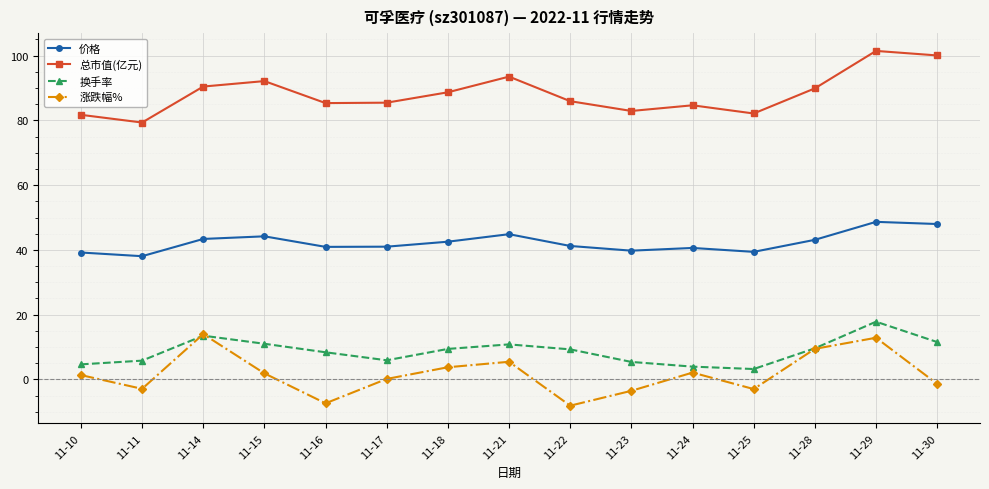

At 11-25, list the series in order from largest to smallest.

总市值(亿元), 价格, 换手率, 涨跌幅%